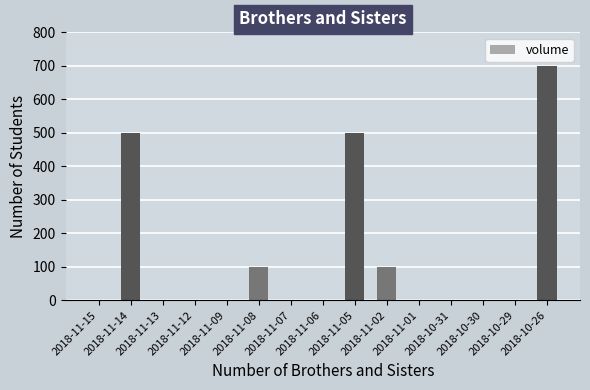

What is the greatest value displayed?

700